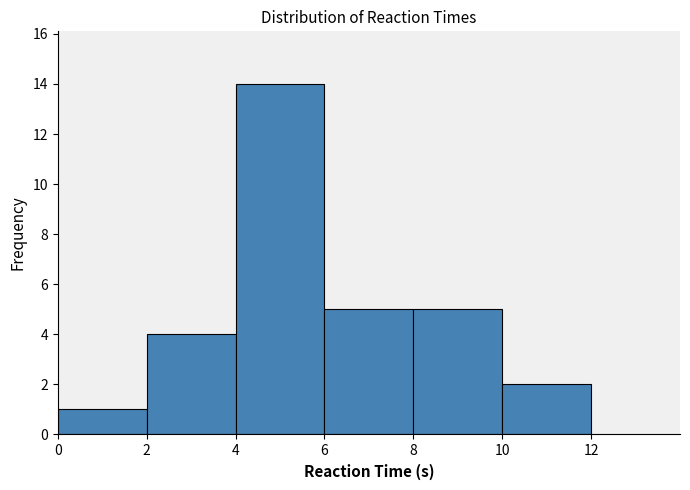

What is the height of the bar covering 8 to 10 on the x-axis? The values are not printed on the chart, so give them approximately, as read against the axis.

5